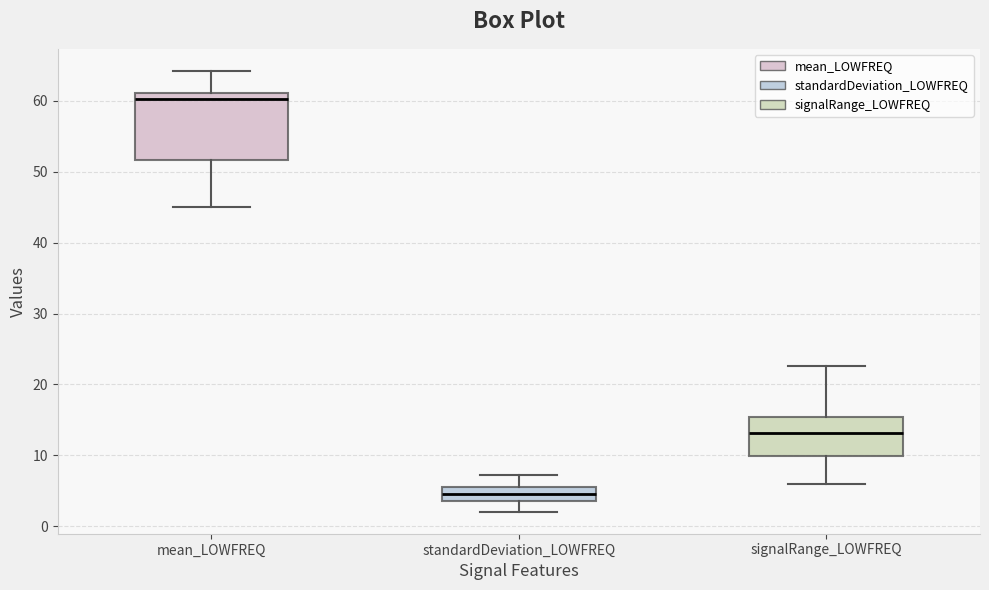

Comparing the boxes themselves (not the whiskers), which one is the tallest?

mean_LOWFREQ